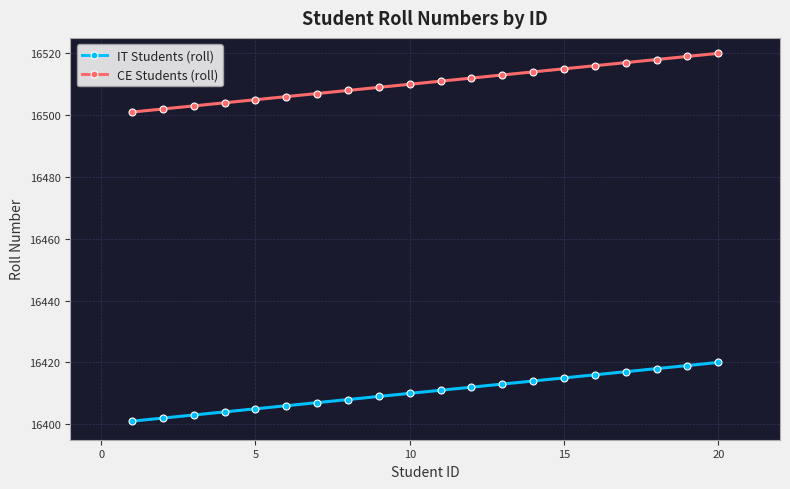

List the series in order of their peak value, lowest first.

IT Students (roll), CE Students (roll)